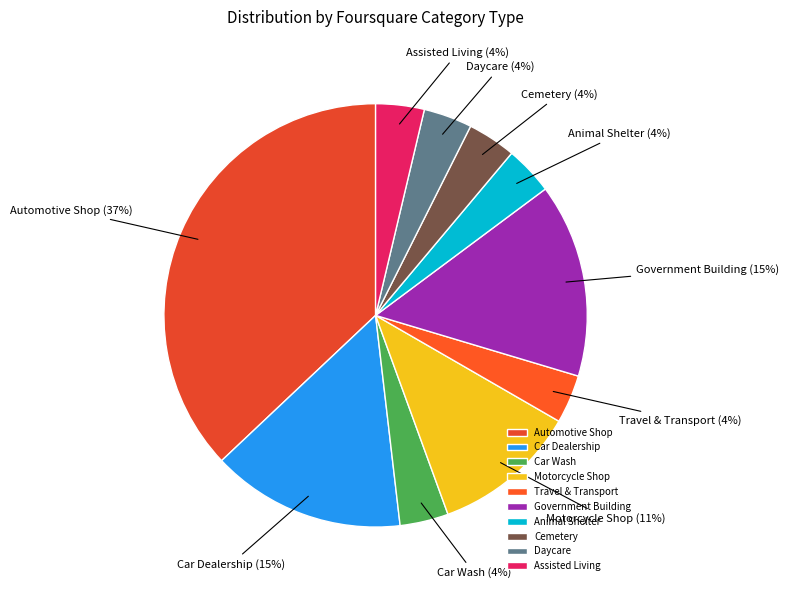

Does Car Wash account for over 50% of the chart?

No